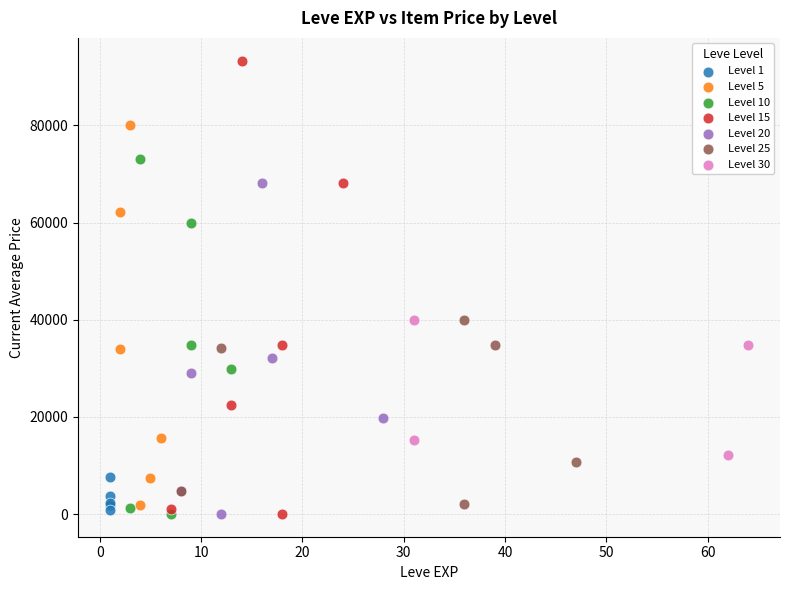

Which series has the widest spread of Y values?

Level 15